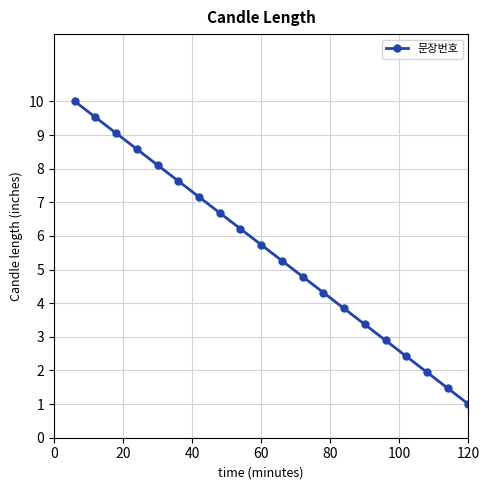

Reading right to left, extract all data points from this chart.

1.0	1.5	1.9	2.4	2.9	3.4	3.8	4.3	4.8	5.3	5.7	6.2	6.7	7.2	7.6	8.1	8.6	9.1	9.5	10.0